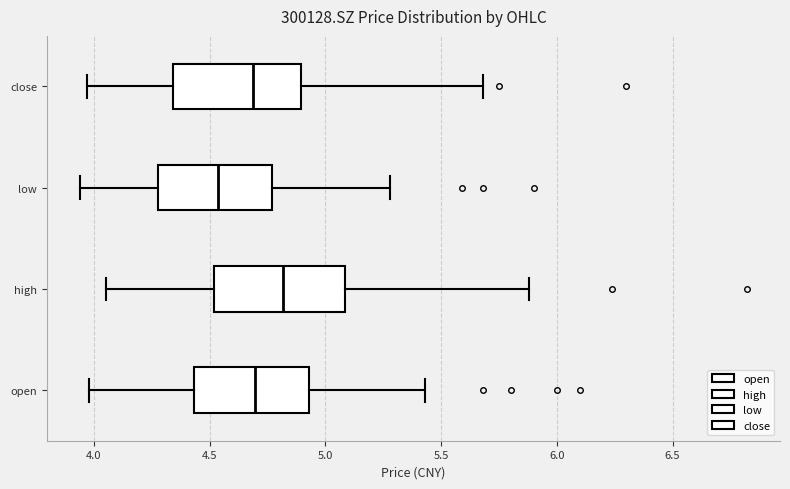

Reading bottom to top, read every box against the x-axis: the position of its median line, the range the box covers, and the ends of its whiskers. The values are not printed on the chart, so give them approximately, as read against the axis.

open: median 4.70, box 4.45 to 4.95, whiskers 4.00 to 5.45
high: median 4.80, box 4.50 to 5.10, whiskers 4.05 to 5.90
low: median 4.55, box 4.30 to 4.75, whiskers 3.95 to 5.30
close: median 4.70, box 4.35 to 4.90, whiskers 3.95 to 5.70